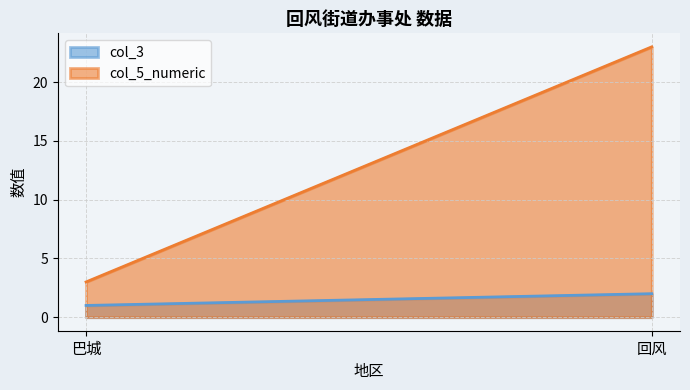

Which category has the highest value across all series?

回风